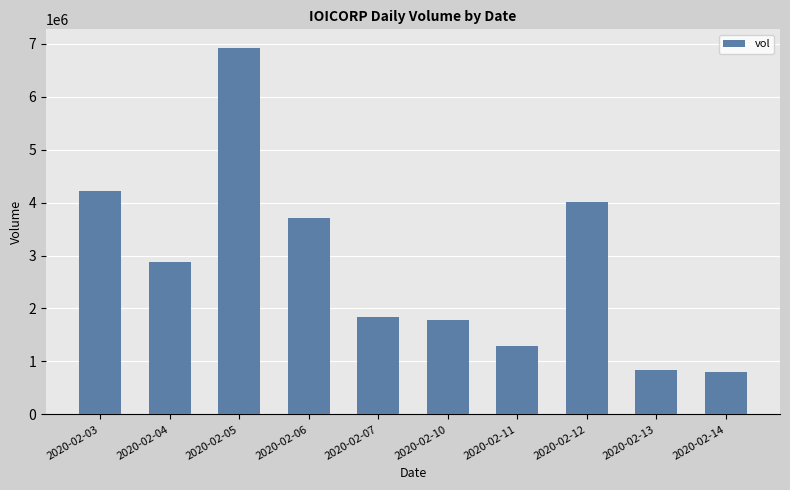

Which has a higher value, 2020-02-06 or 2020-02-05?

2020-02-05